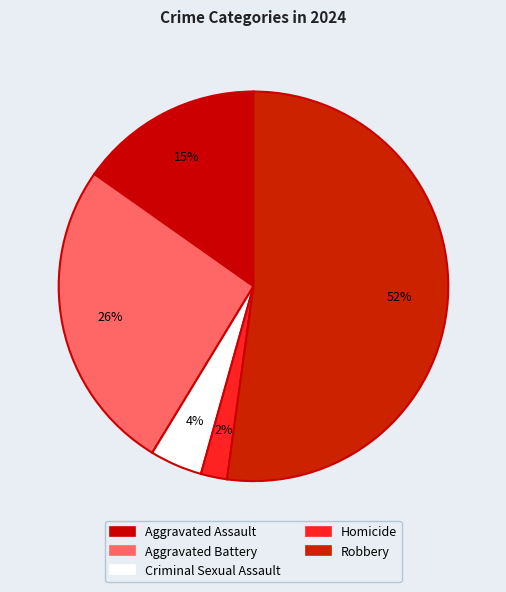

Is the sum of Aggravated Assault and Aggravated Battery greater than half?

No